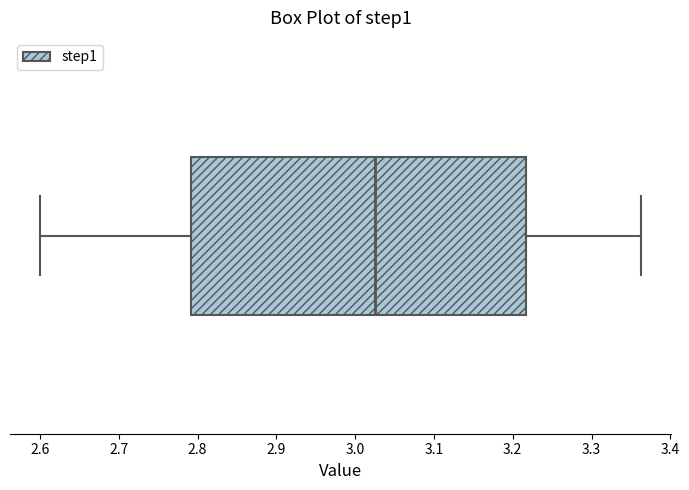

Transcribe this box plot: give where the median line is, the range the box spans, and where the two whiskers end, as read against the x-axis. The values are not printed on the chart, so give them approximately, as read against the axis.

median 3.03, box 2.79 to 3.22, whiskers 2.60 to 3.36